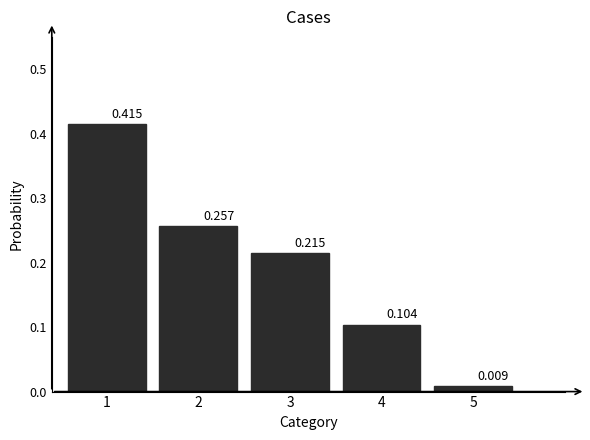

Are the bars horizontal?

No